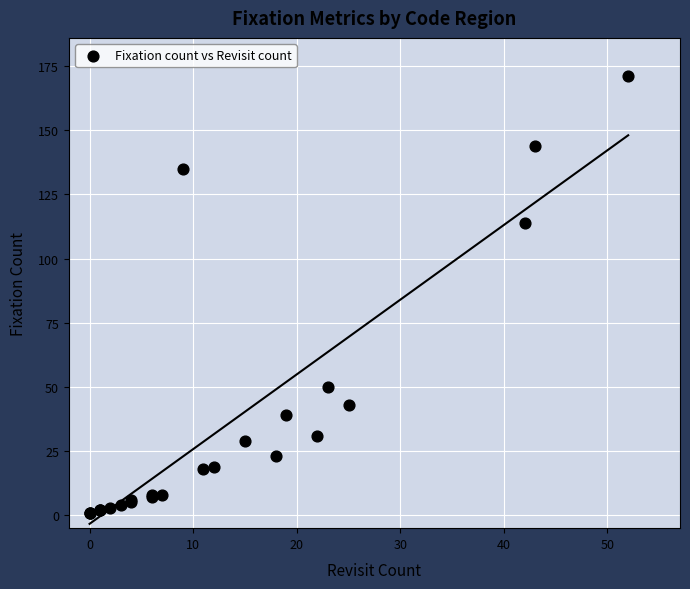

What Y value in the scatter plot is closest to 86?

114